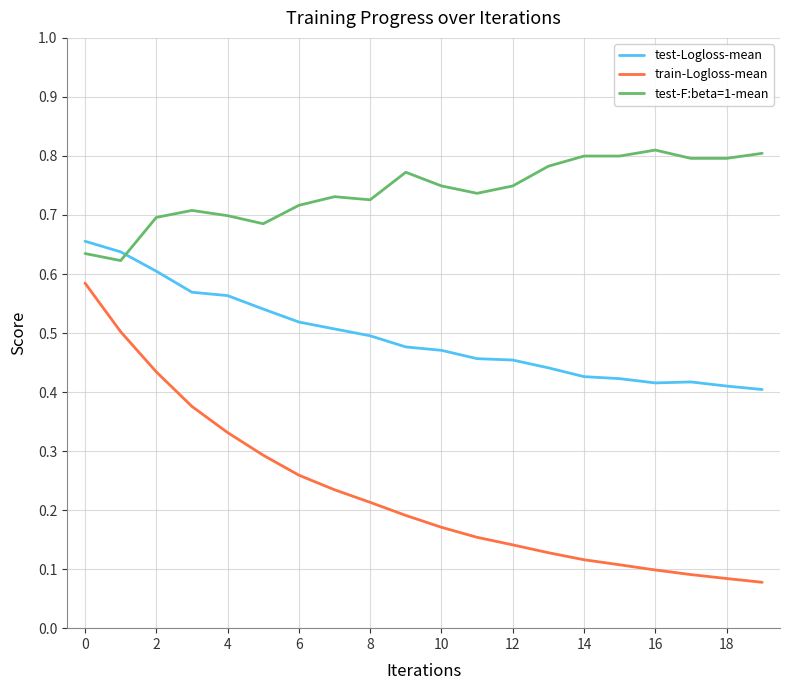

List the series in order of their overall mean, lowest first.

train-Logloss-mean, test-Logloss-mean, test-F:beta=1-mean